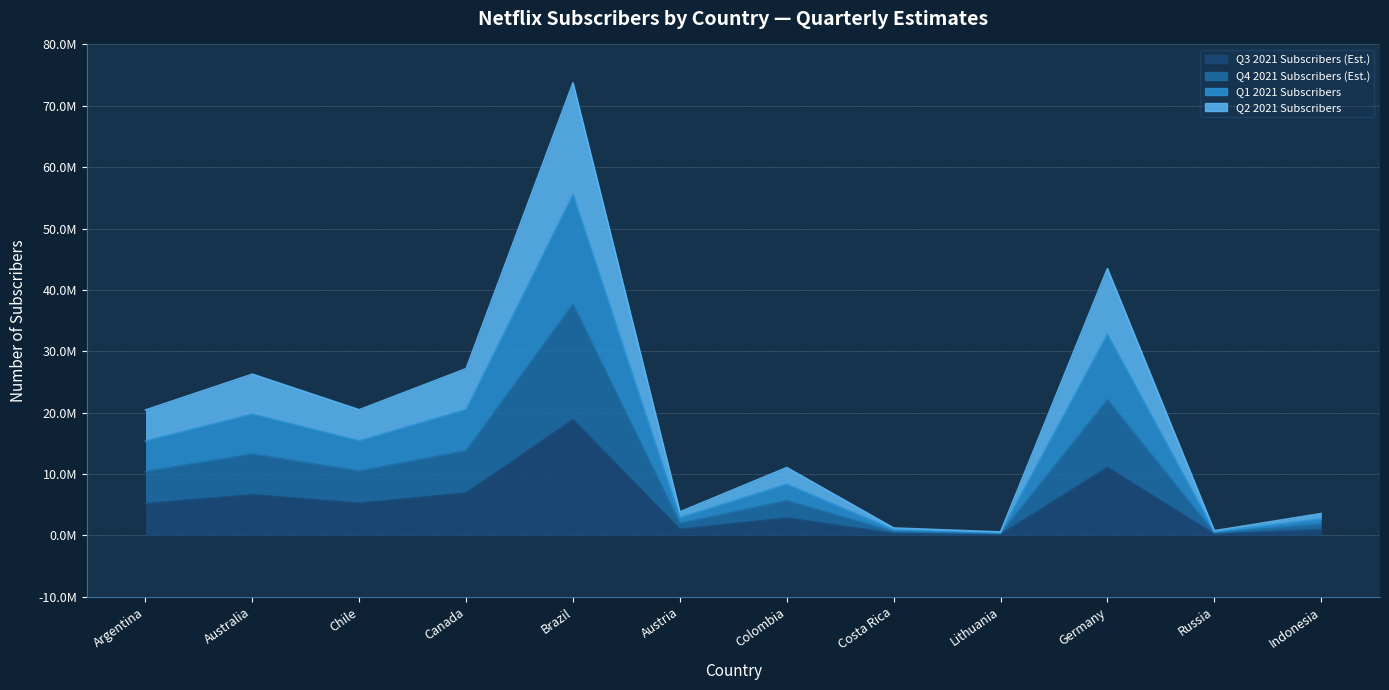

What is the greatest value displayed?

73752520